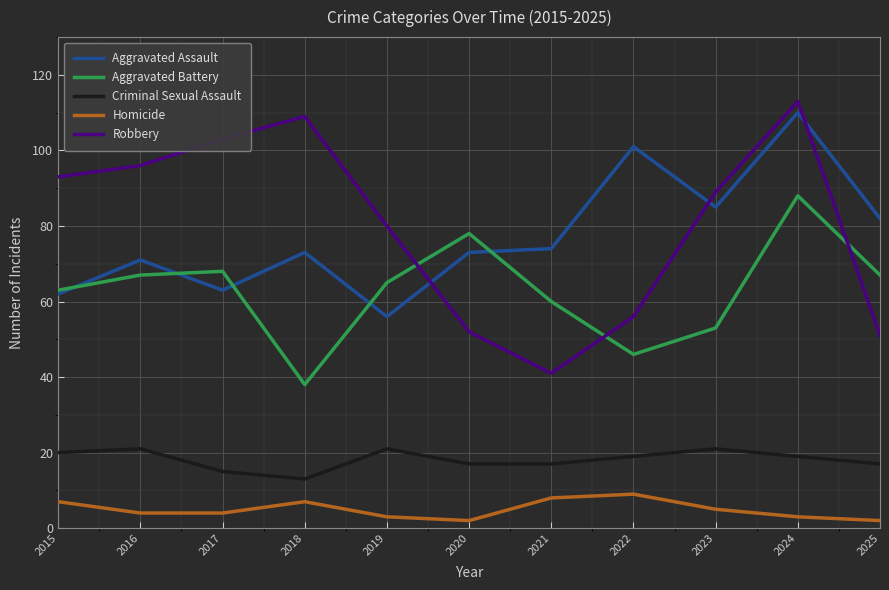

What is the smallest value displayed?

2